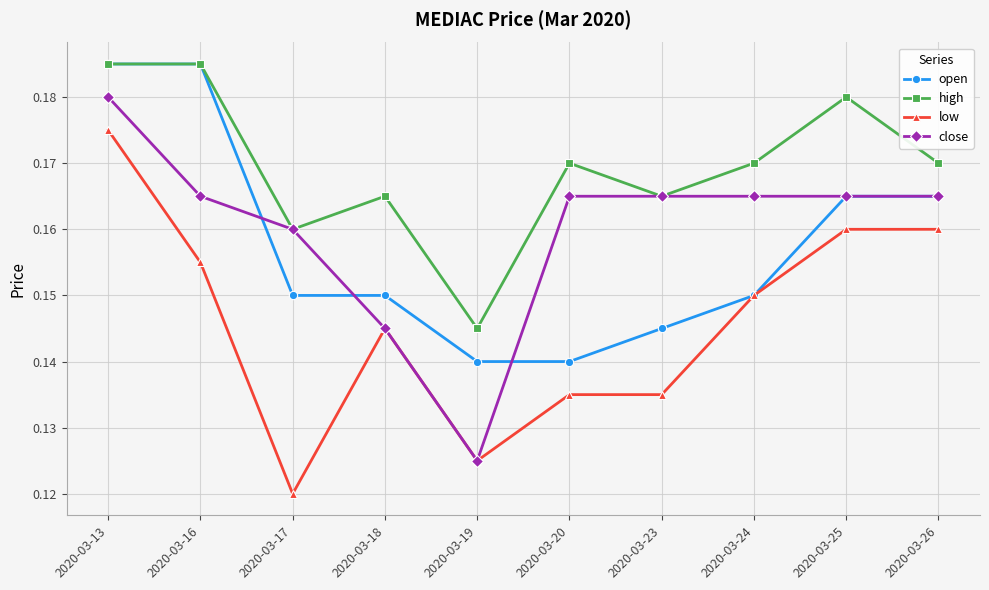

How many open values are between 0 and 1?

10